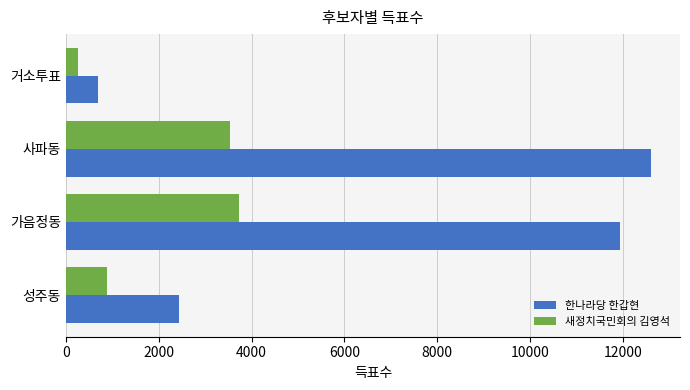

Rank the series by their maximum value, from lowest to highest.

새정치국민회의 김영석, 한나라당 한갑현